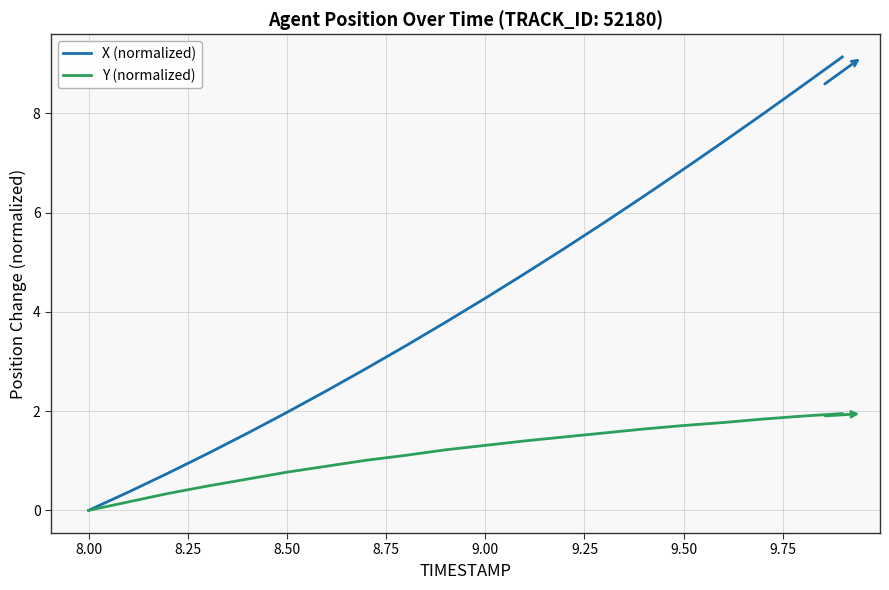

Which series has the largest total across all categories?

X (normalized)